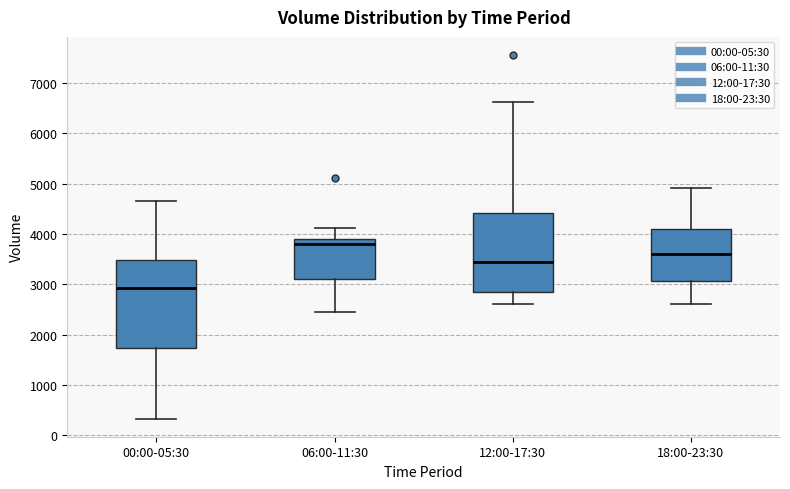

Where is the lower edge of the box for 18:00-23:30 on the y-axis? The values are not printed on the chart, so give them approximately, as read against the axis.

3100